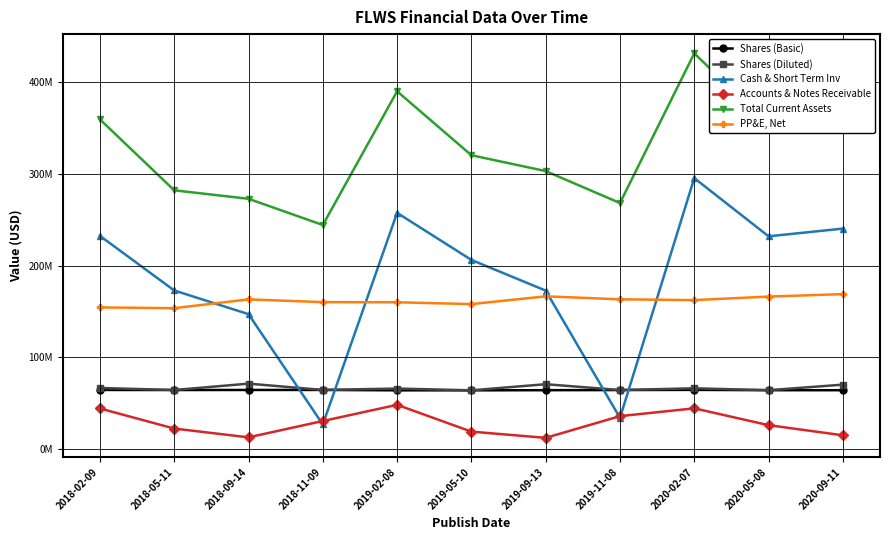

Is the value of Cash & Short Term Inv at 2020-05-08 greater than the value of Shares (Diluted) at 2020-05-08?

Yes